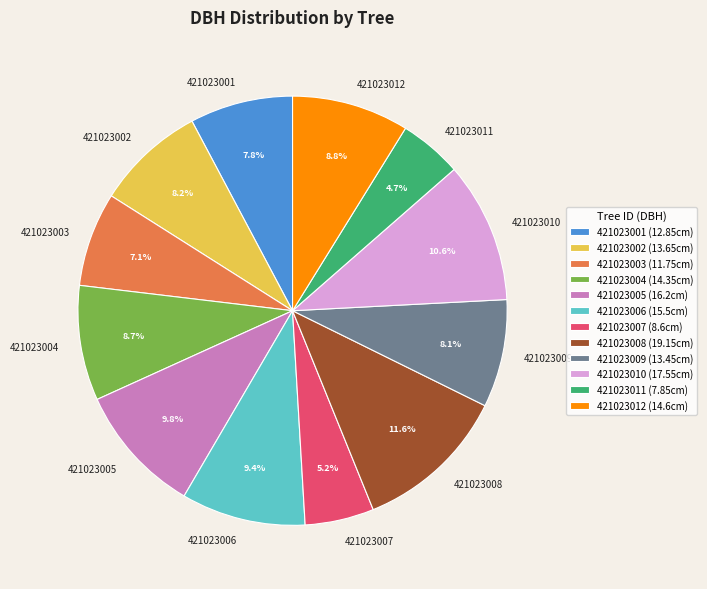

True or false: 421023001 accounts for 23% of the total.

False